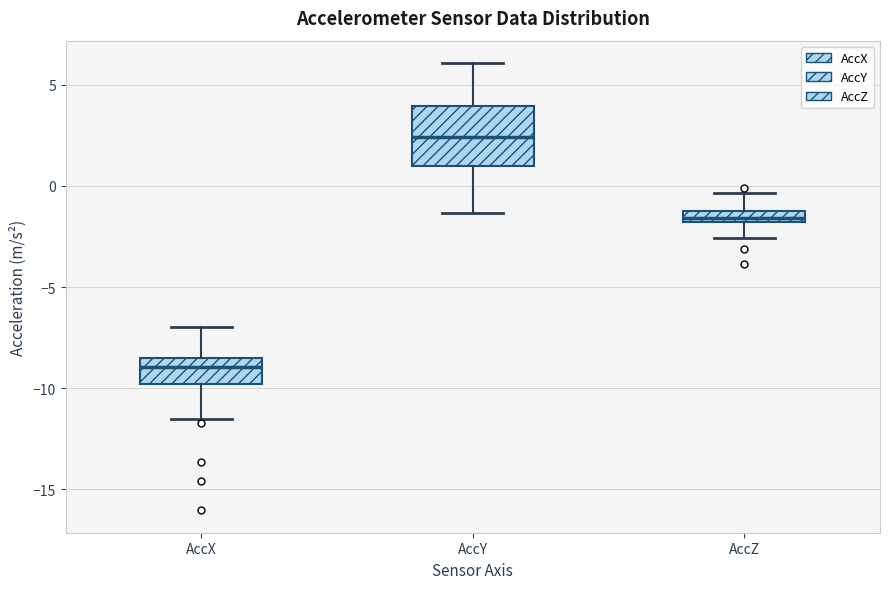

Where is the upper edge of the box for AccX on the y-axis? The values are not printed on the chart, so give them approximately, as read against the axis.

-8.5